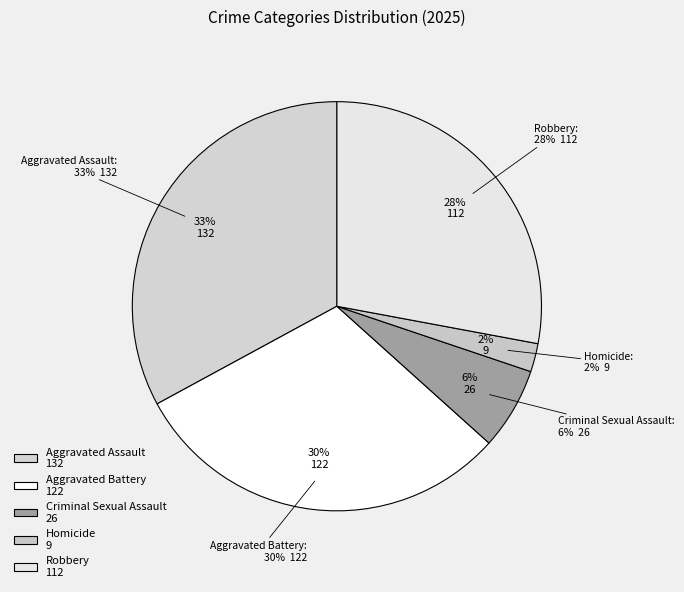

What is the total percentage of Criminal Sexual Assault and Aggravated Assault?

39.4%